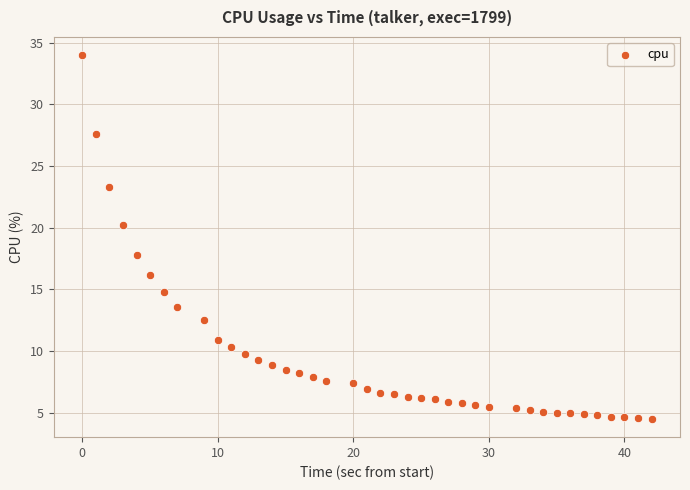

What is the range of Y values (max minus min)?

29.5